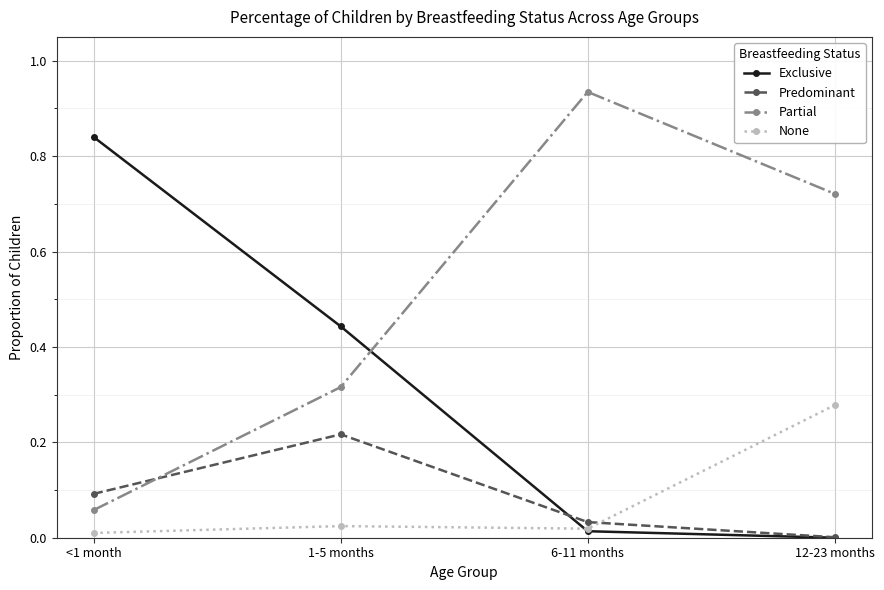

Does the chart display data point markers on the line(s)?

Yes